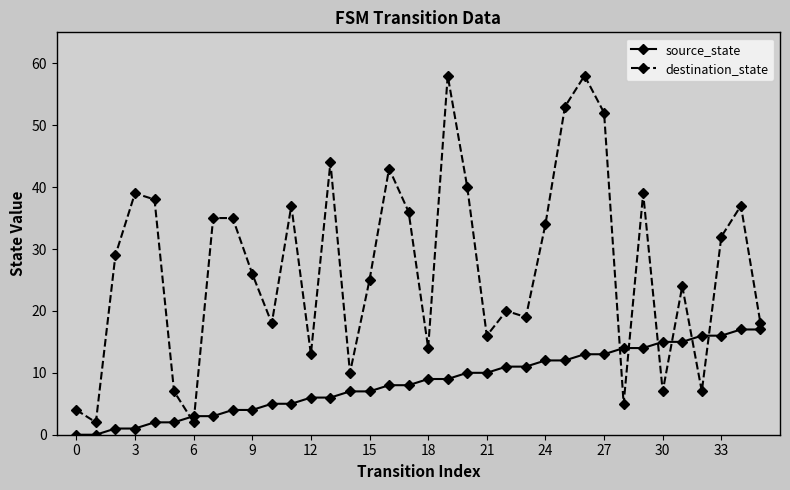

What is the maximum value for destination_state?

58